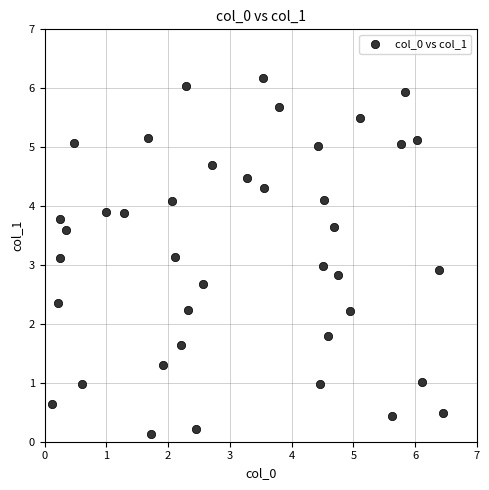

What is the range of Y values (max minus min)?

6.0